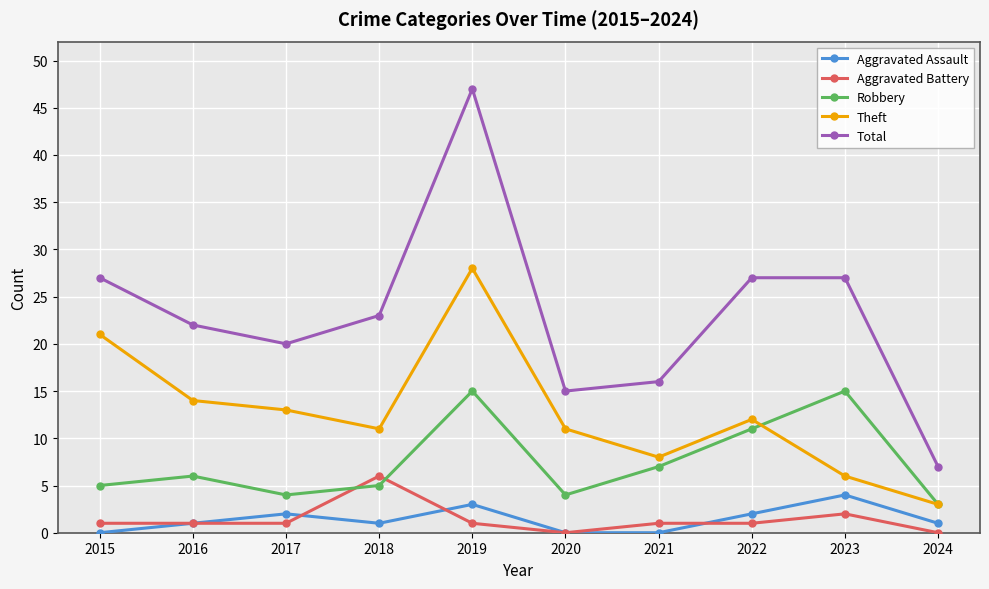

Which series has the largest range (max minus min)?

Total